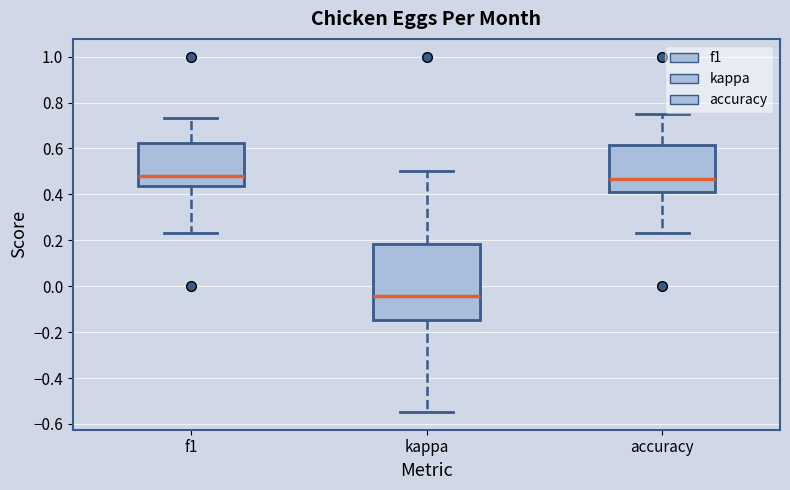

Which box's median line is the lowest?

kappa